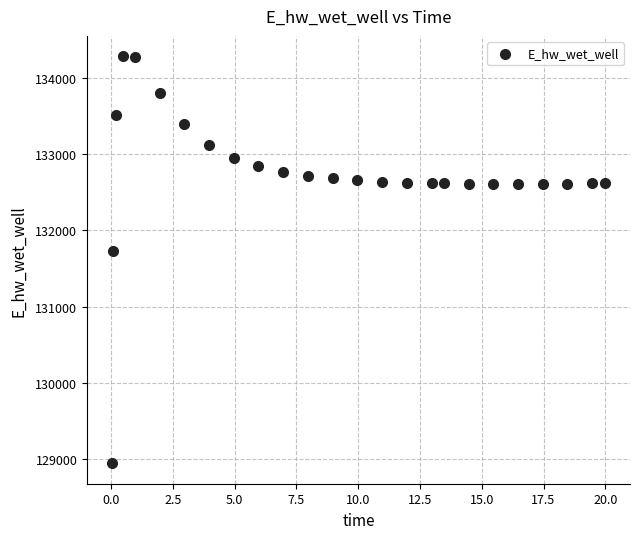

What is the range of X values (max minus min)?

20.0